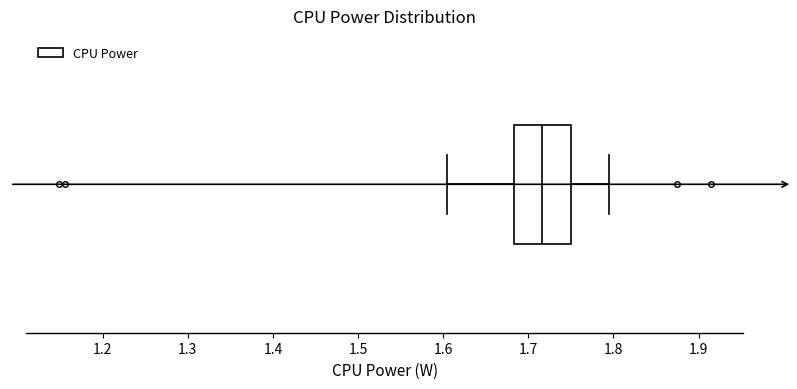

Where does the left whisker of the box end on the x-axis? The values are not printed on the chart, so give them approximately, as read against the axis.

1.60